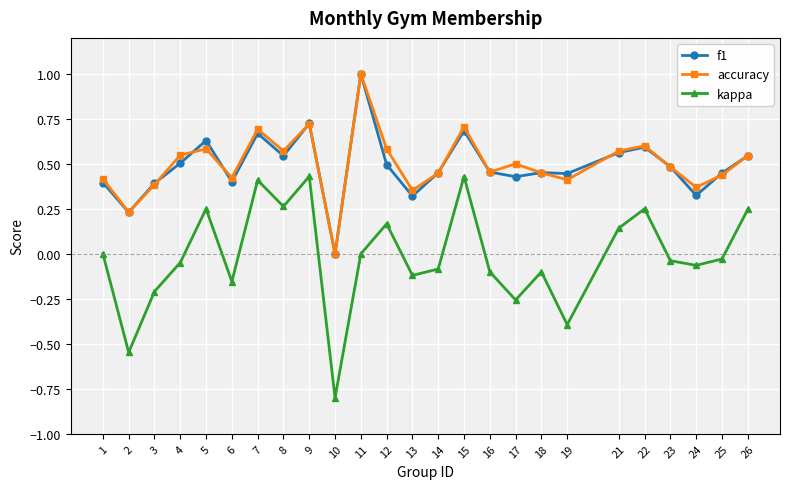

True or false: accuracy has a value of 1.0 at 21.

False